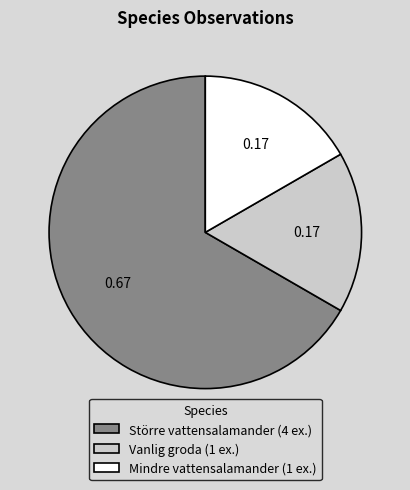

Which category has the biggest portion of the pie?

Större vattensalamander